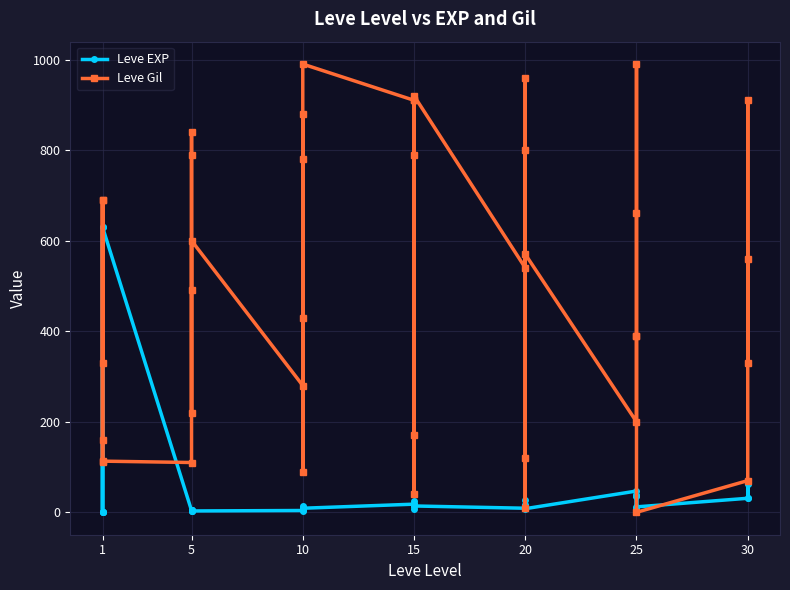

Which series ends up on top after the final intersection of Leve EXP and Leve Gil?

Leve Gil